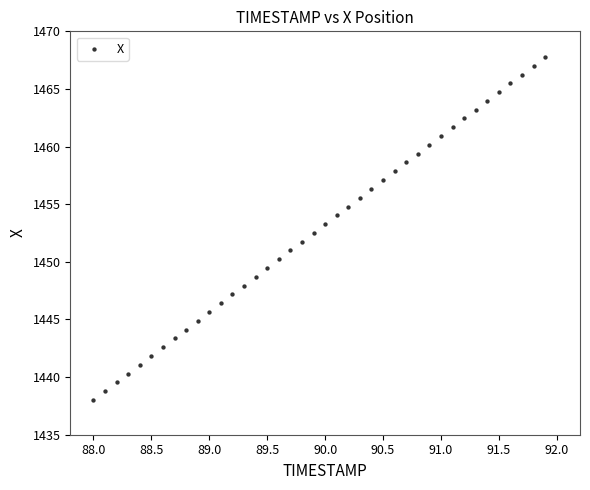

What is the range of X values (max minus min)?

3.9